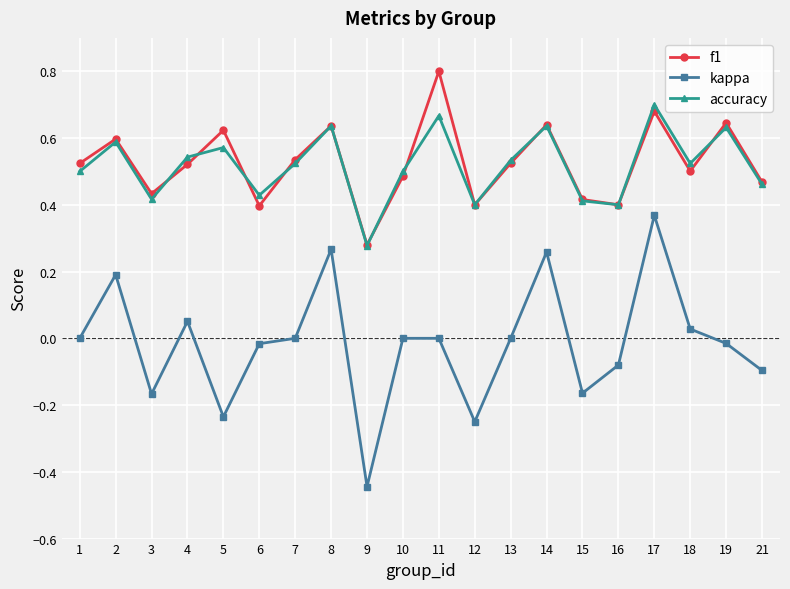

Between 2 and 10, which series saw the biggest shift?

kappa